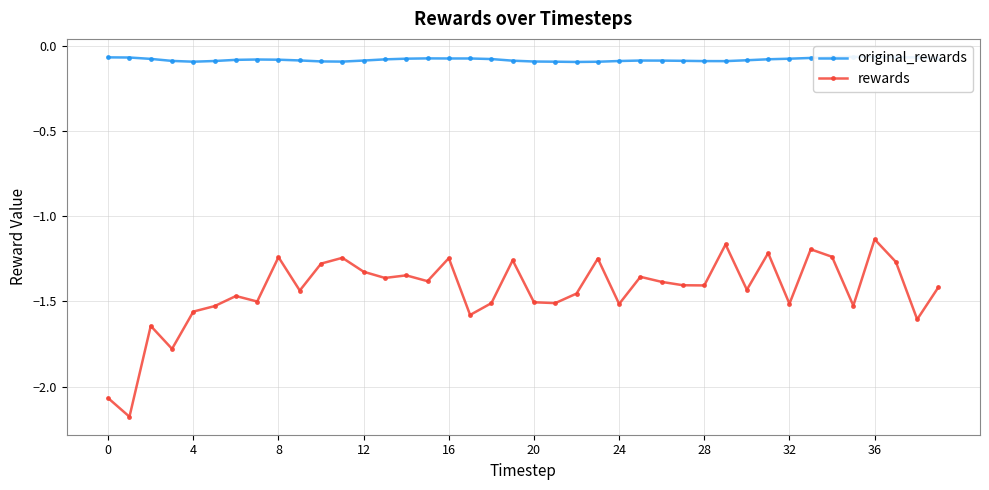

What is the difference between the maximum and minimum values in the rewards series?

1.0